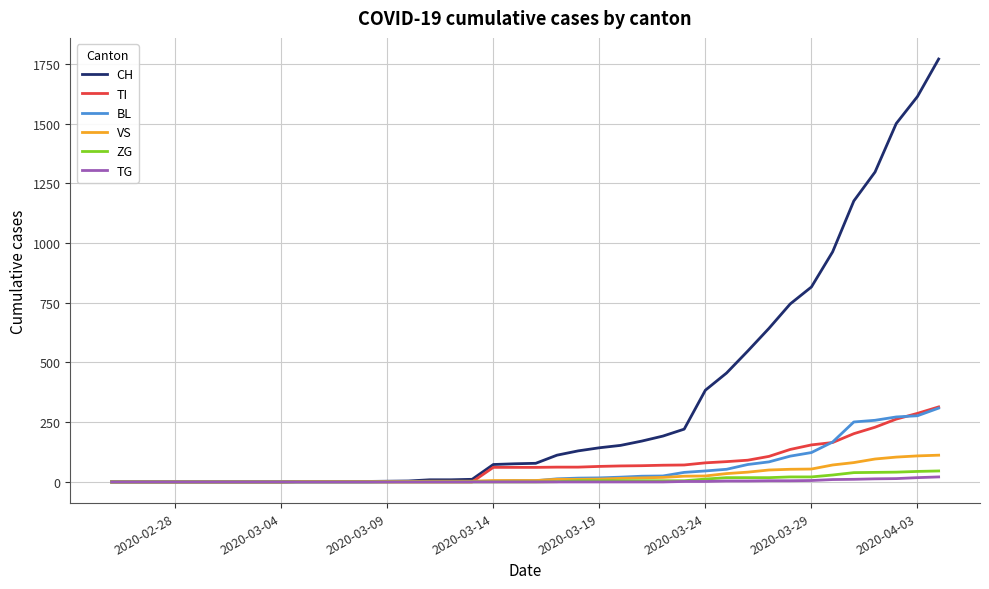

Which series has the widest spread of values?

CH